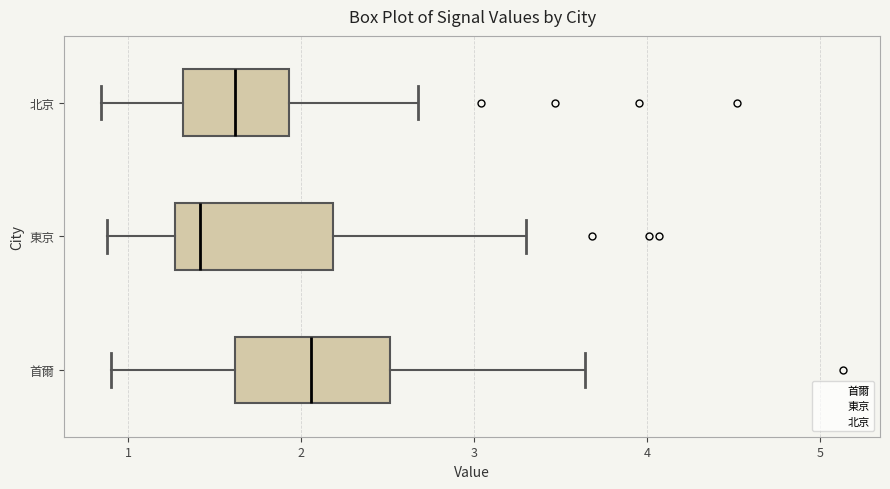

Which box has the furthest to the left median line?

東京